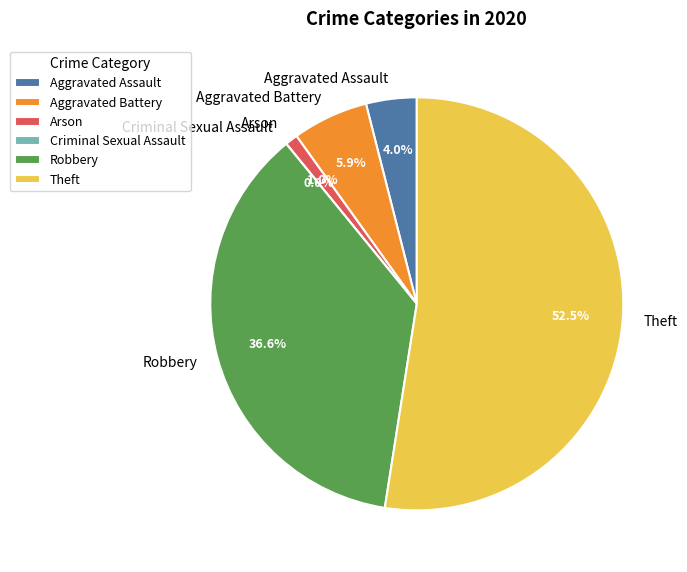

To the nearest percent, what portion does Aggravated Assault represent?

4%